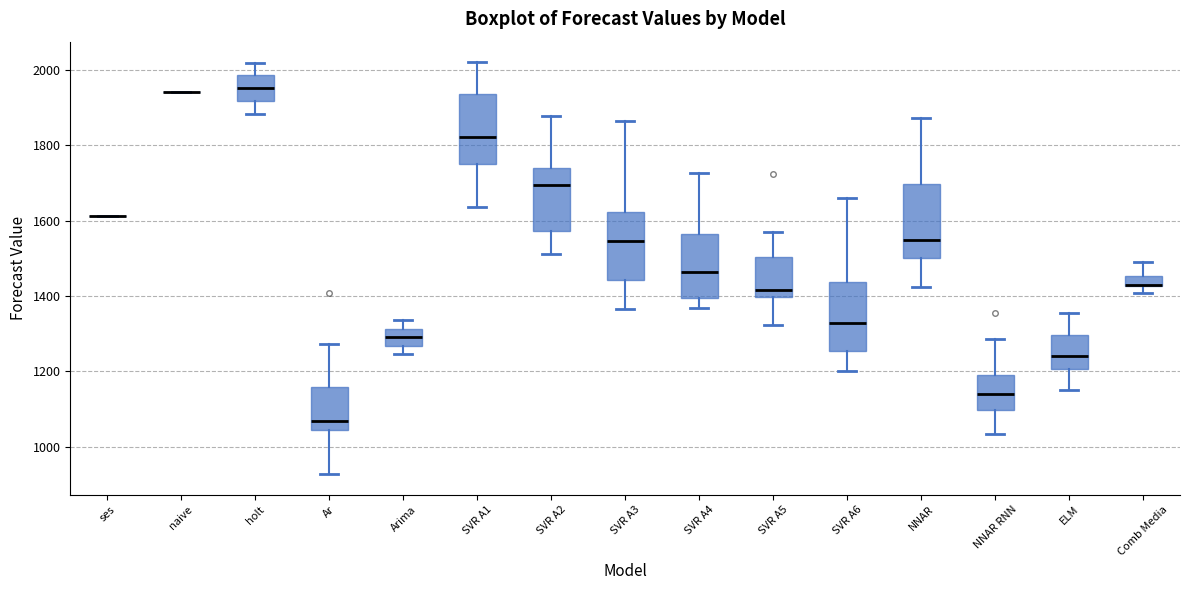

Where does the median line of the box for ELM sit on the y-axis? The values are not printed on the chart, so give them approximately, as read against the axis.

1240